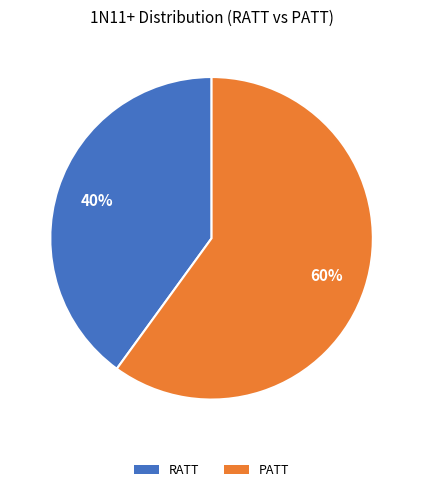

What is the ratio of the value at RATT to the value at PATT?

0.7